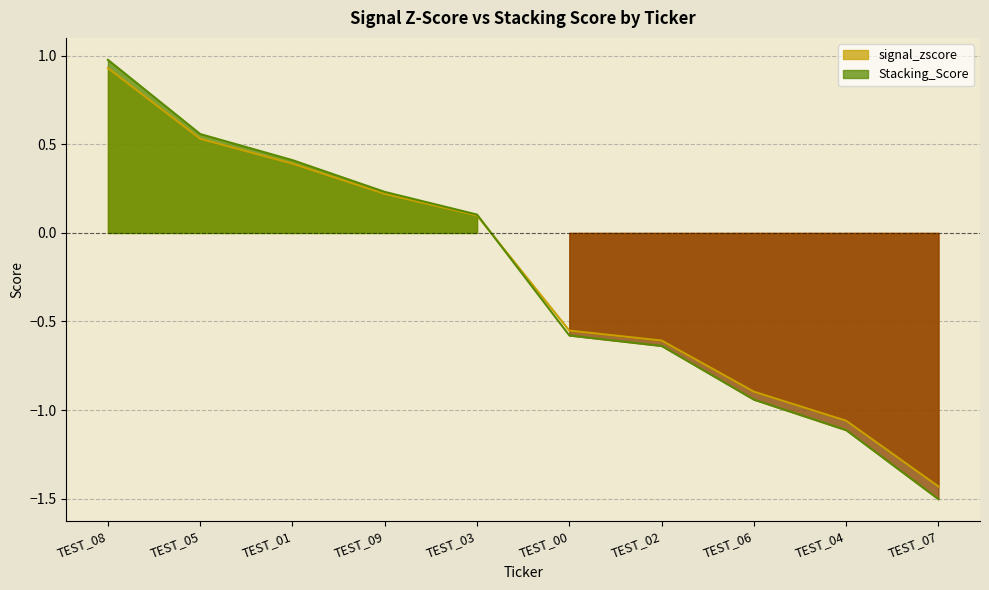

How many positive values does the Stacking_Score series have?

5